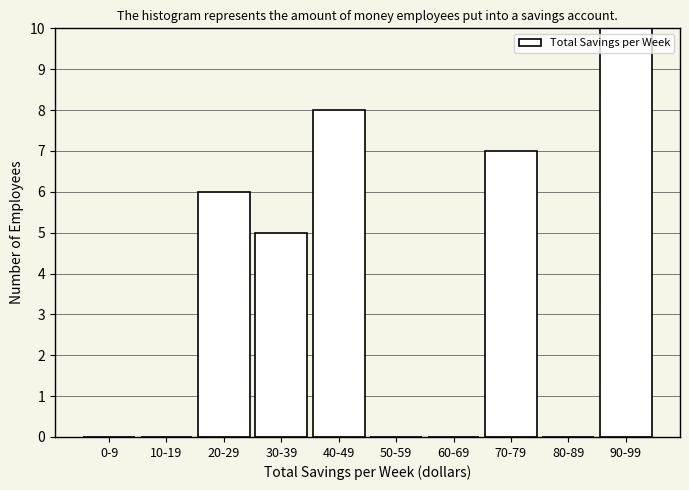

Reading left to right, transcribe all the data shown in this chart.

0-9=0	10-19=0	20-29=6	30-39=5	40-49=8	50-59=0	60-69=0	70-79=7	80-89=0	90-99=10